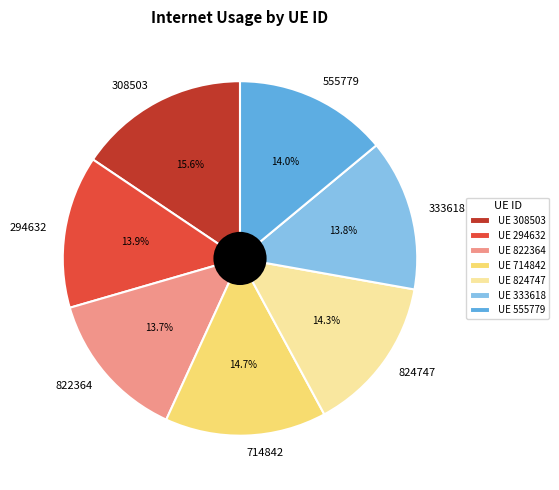

How many segments does this pie chart have?

7